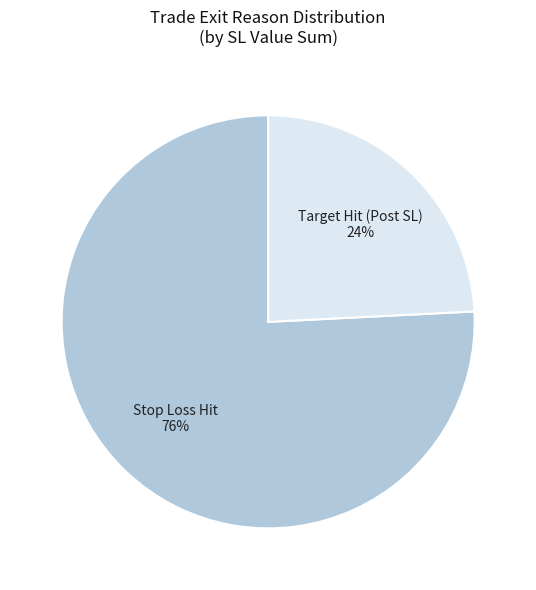

Combined, do Stop Loss Hit and Target Hit (Post SL) account for over 50%?

Yes